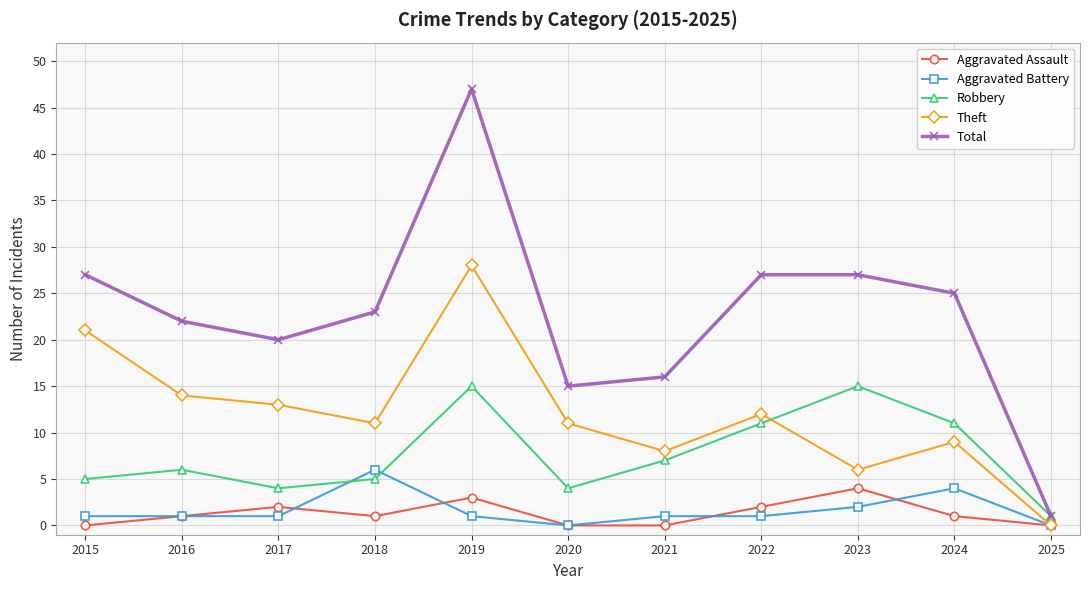

True or false: Theft has a value of 11 at 2018.

True